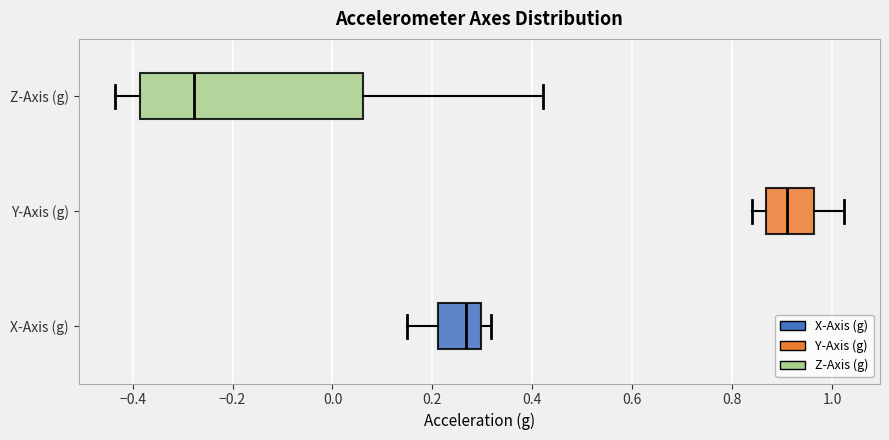

Comparing the boxes themselves (not the whiskers), which one is the widest?

Z-Axis (g)